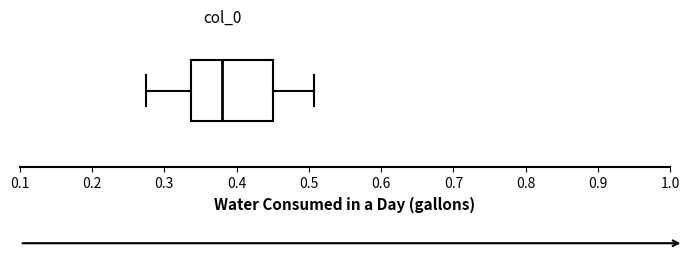

Read this box plot against the x-axis: the position of the median line, the range covered by the box, and the ends of both whiskers. The values are not printed on the chart, so give them approximately, as read against the axis.

median 0.38, box 0.34 to 0.45, whiskers 0.28 to 0.51